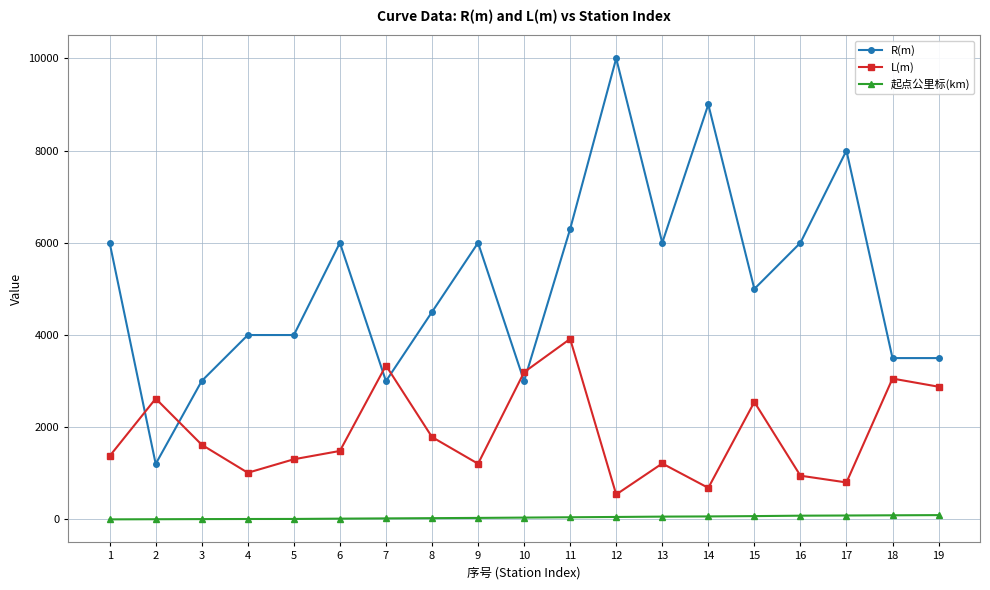

Between which two adjacent categories do L(m) and R(m) first intersect?

1 and 2